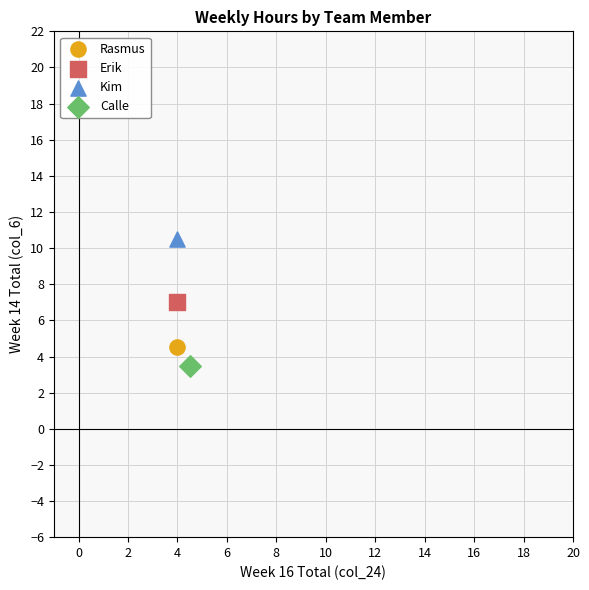

Which series reaches the maximum Y coordinate?

Kim